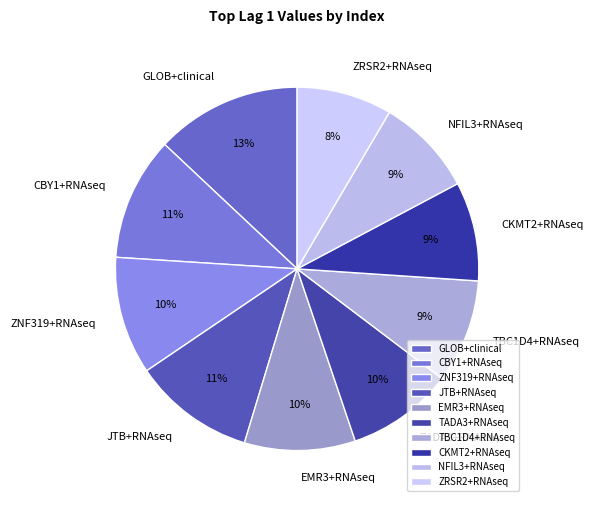

Combined, do JTB+RNAseq and TBC1D4+RNAseq account for over 50%?

No